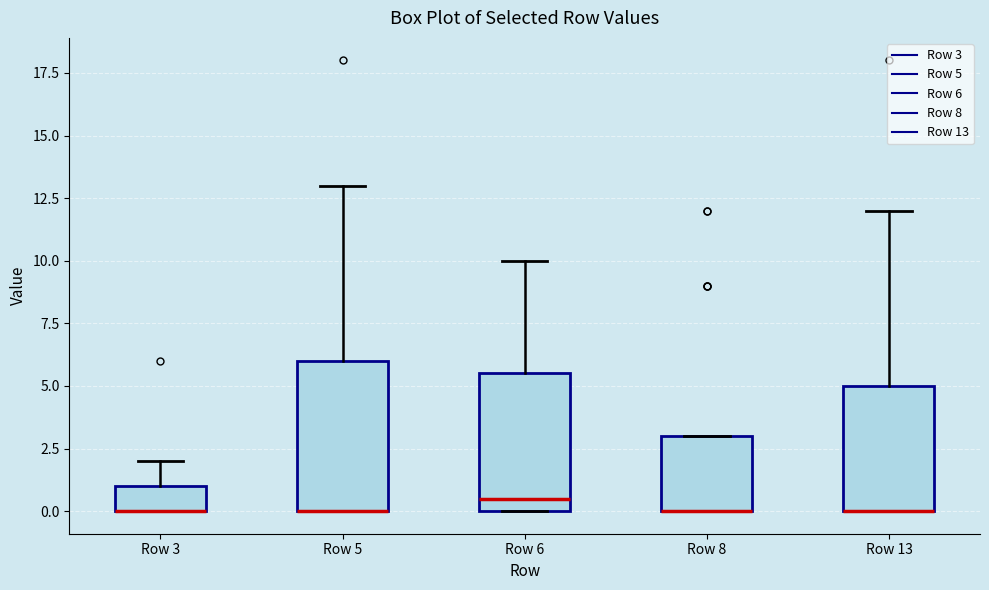

Where is the lower edge of the box for Row 13 on the y-axis? The values are not printed on the chart, so give them approximately, as read against the axis.

0.0